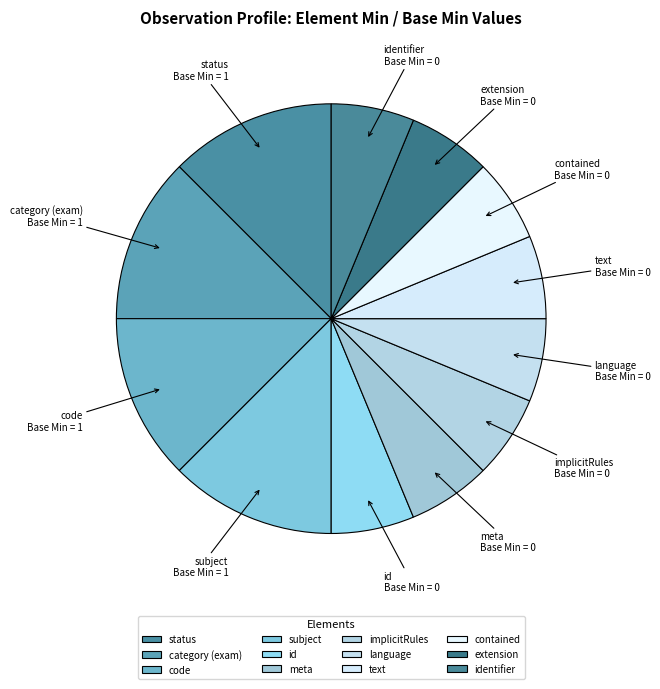

Does extension account for over 50% of the chart?

No